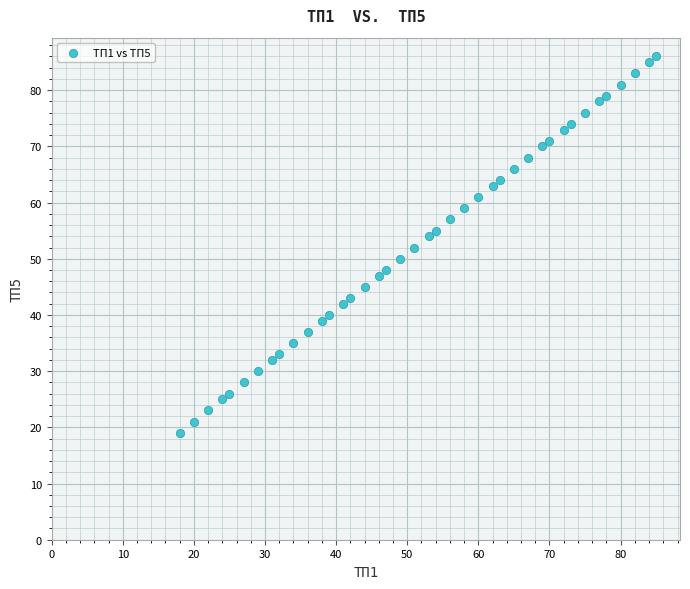

What is the range of X values (max minus min)?

67